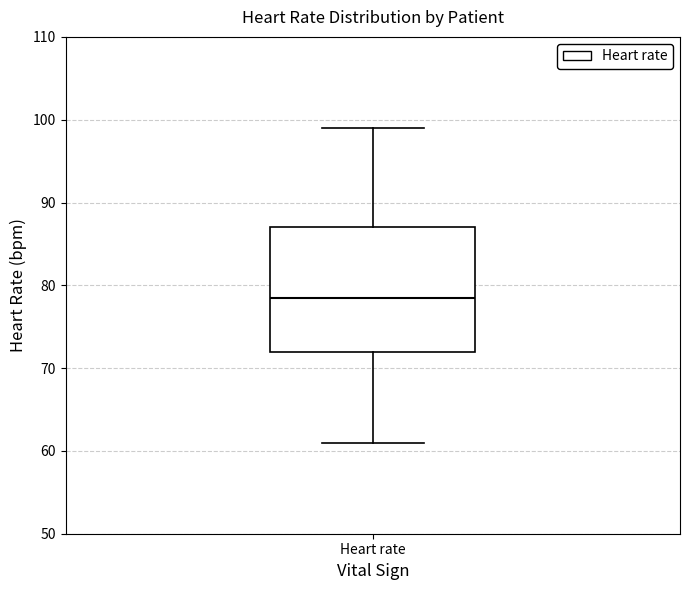

Transcribe this box plot: give where the median line is, the range the box spans, and where the two whiskers end, as read against the y-axis. The values are not printed on the chart, so give them approximately, as read against the axis.

median 79, box 72 to 87, whiskers 61 to 99